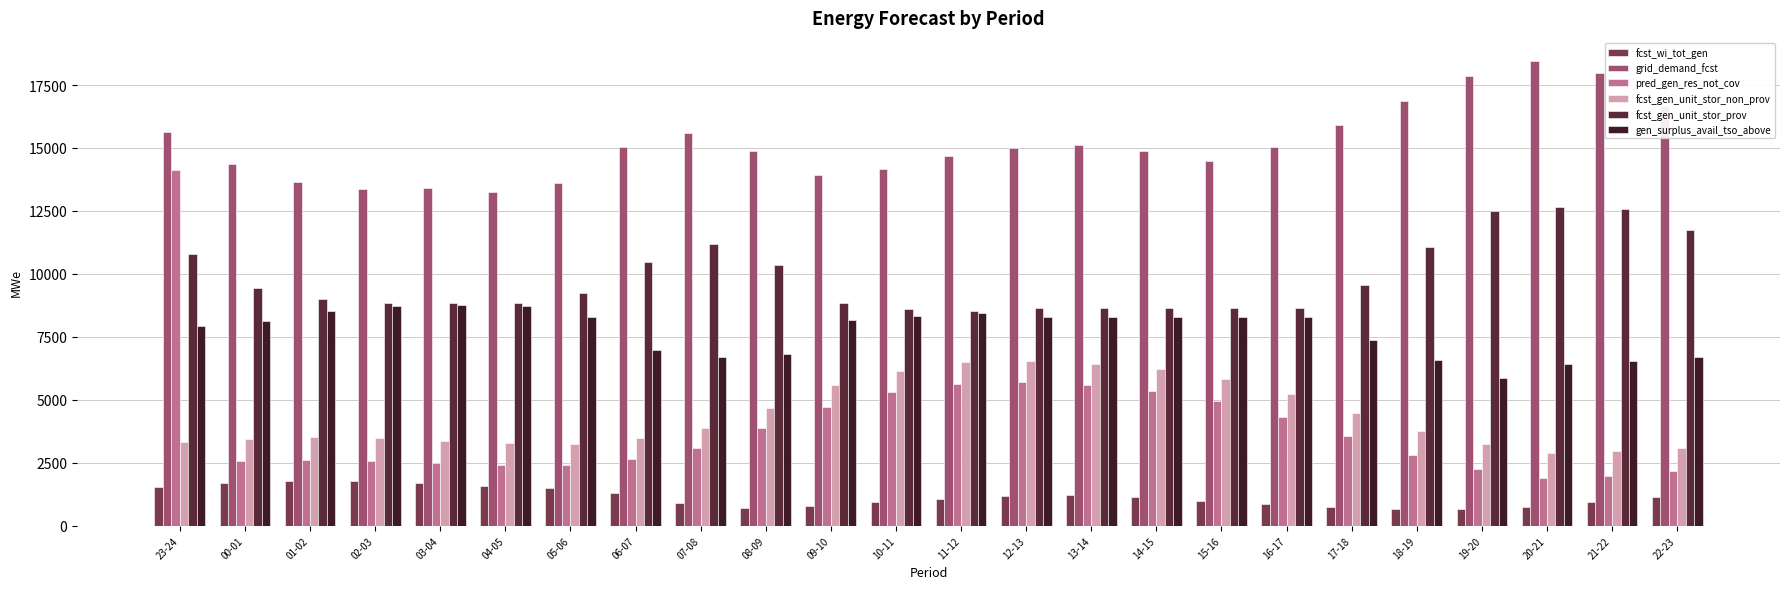

The fcst_wi_tot_gen series shows 1776 at 02-03. True or false?

True